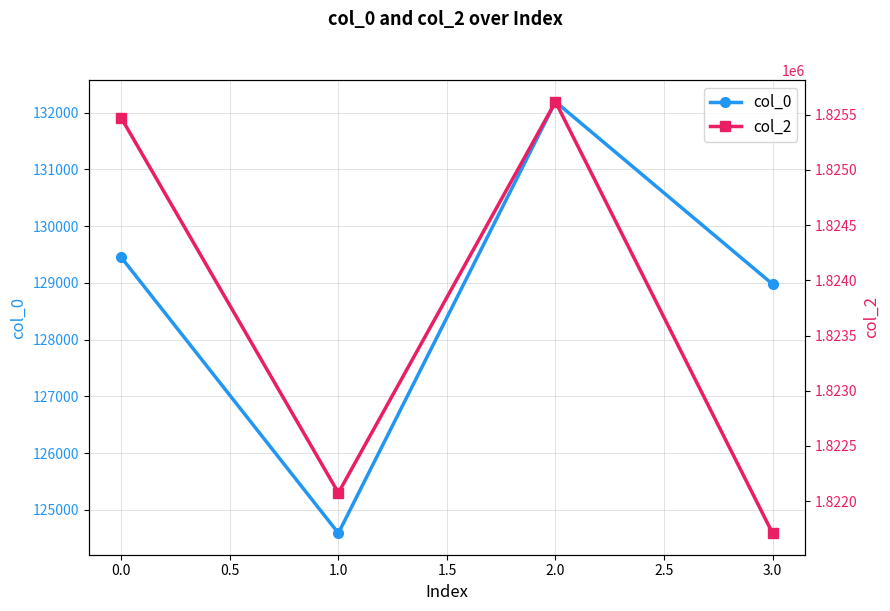

Rank the series by their maximum value, from lowest to highest.

col_0, col_2